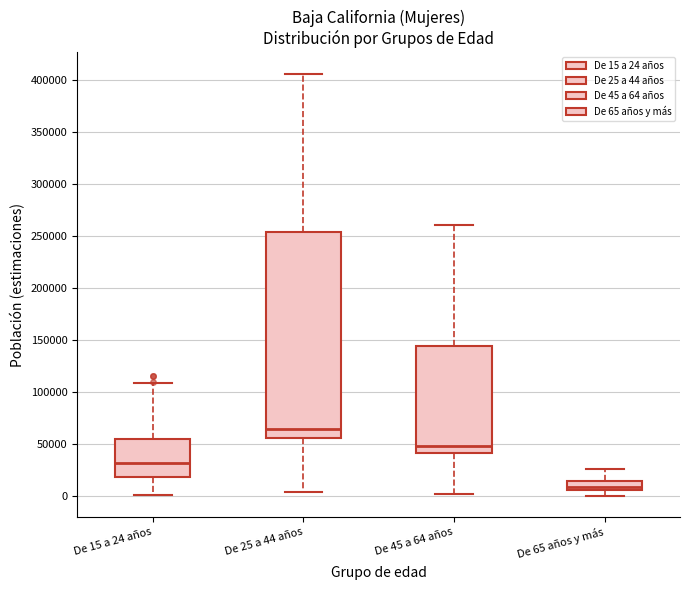

Where is the upper edge of the box for De 25 a 44 años on the y-axis? The values are not printed on the chart, so give them approximately, as read against the axis.

255000